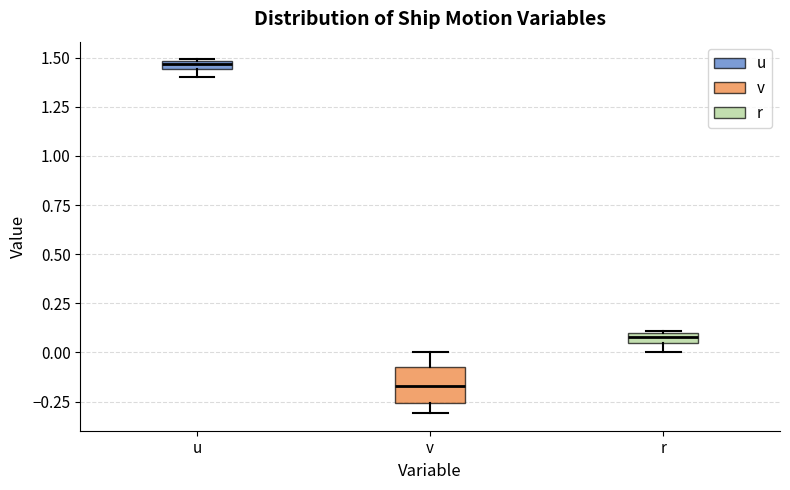

Which box has the lowest median line?

v